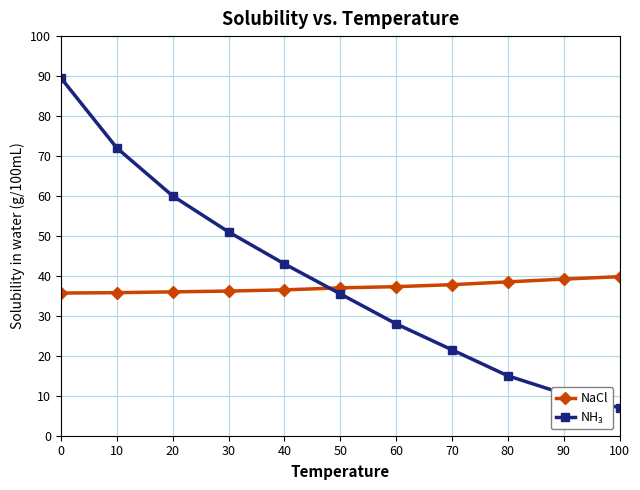

What is the total value across all series at 20?

96.0